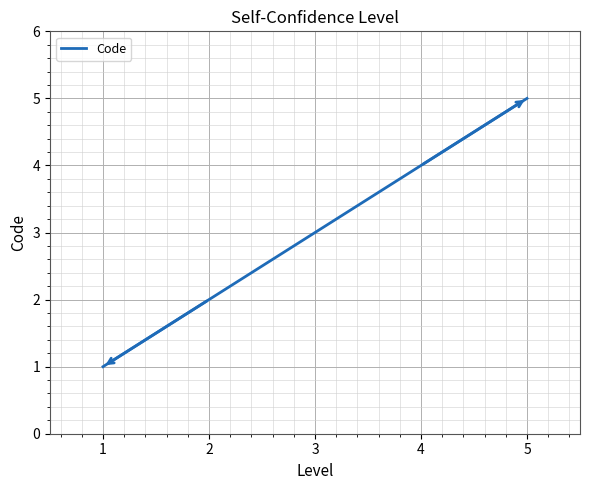

True or false: the data shows 0 at 1.

False